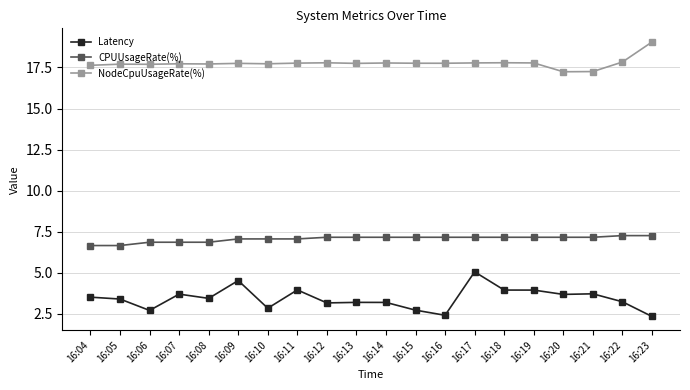

What is the average value of the NodeCpuUsageRate(%) series?

17.8